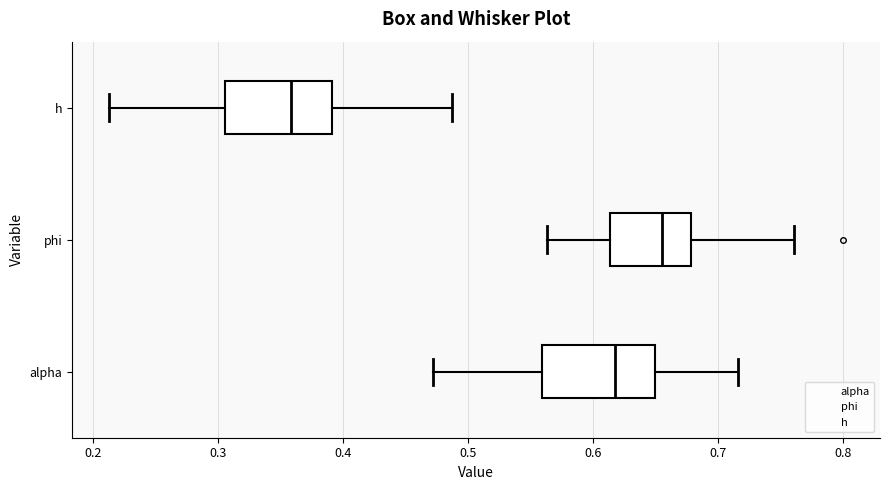

Reading bottom to top, transcribe this box plot: for each box, give where its median line is, the range the box spans, and where its two whiskers end, as read against the x-axis. The values are not printed on the chart, so give them approximately, as read against the axis.

alpha: median 0.62, box 0.56 to 0.65, whiskers 0.47 to 0.72
phi: median 0.65, box 0.61 to 0.68, whiskers 0.56 to 0.76
h: median 0.36, box 0.31 to 0.39, whiskers 0.21 to 0.49